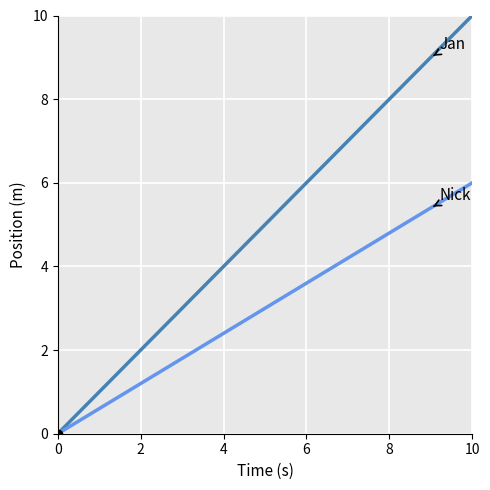

What is the greatest value displayed?

10.0